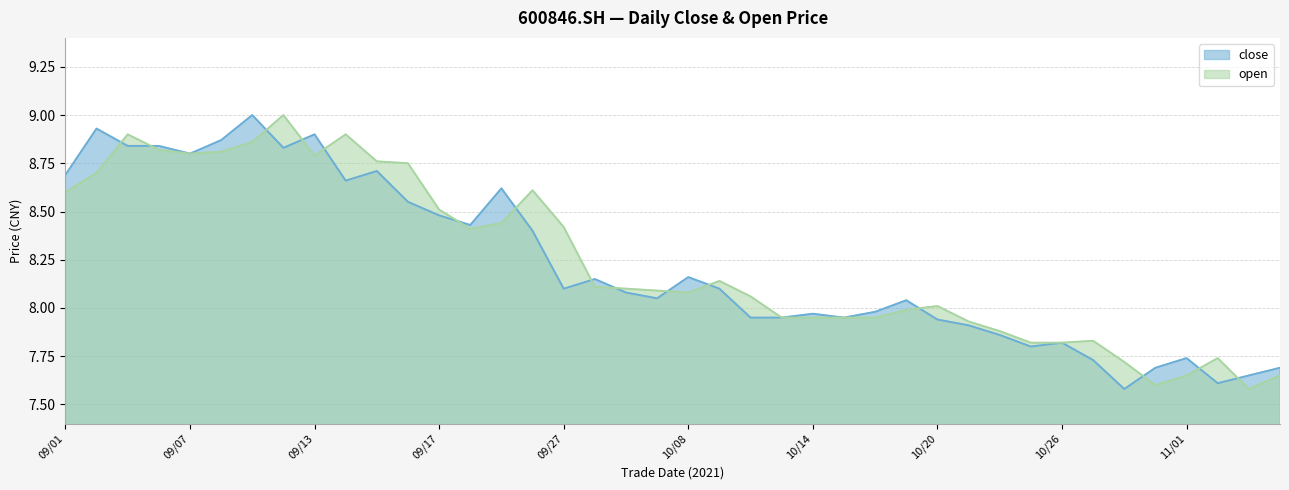

Which has a higher value, 10/12 or 09/09?

09/09